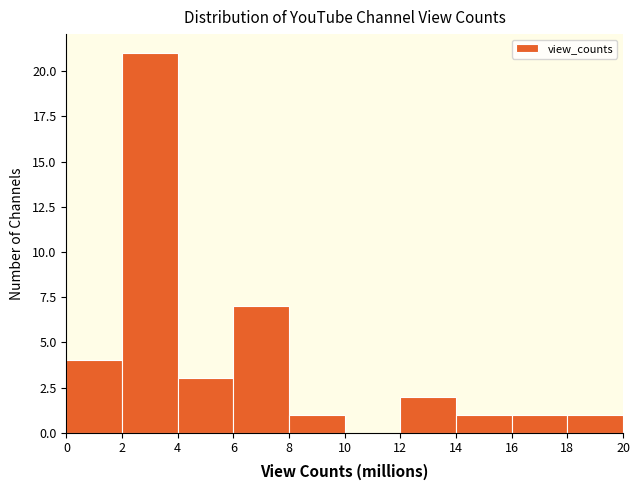

Reading left to right, transcribe this chart: for each bar, give the range it covers on the x-axis and its height. The values are not printed on the chart, so give them approximately, as read against the axis.

0 to 2: 4
2 to 4: 21
4 to 6: 3
6 to 8: 7
8 to 10: 1
10 to 12: 0
12 to 14: 2
14 to 16: 1
16 to 18: 1
18 to 20: 1